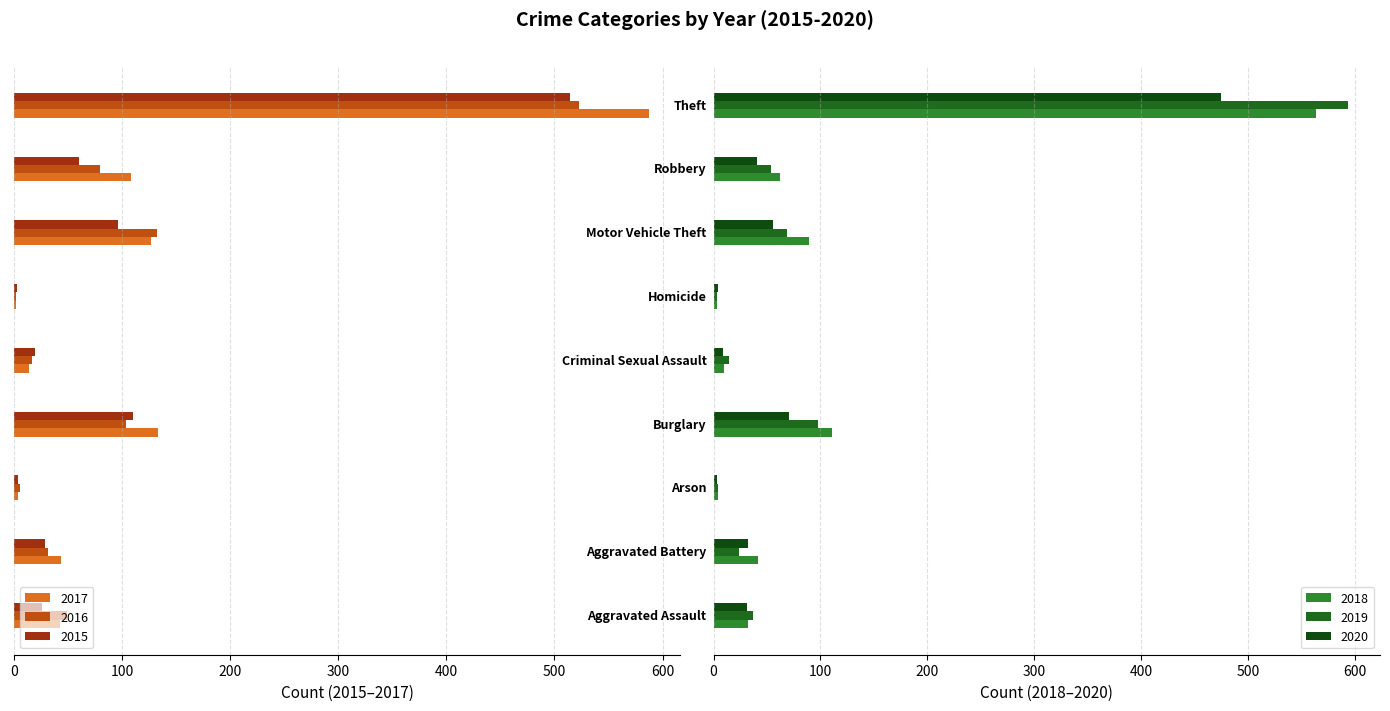

What is the minimum value for 2016?

2